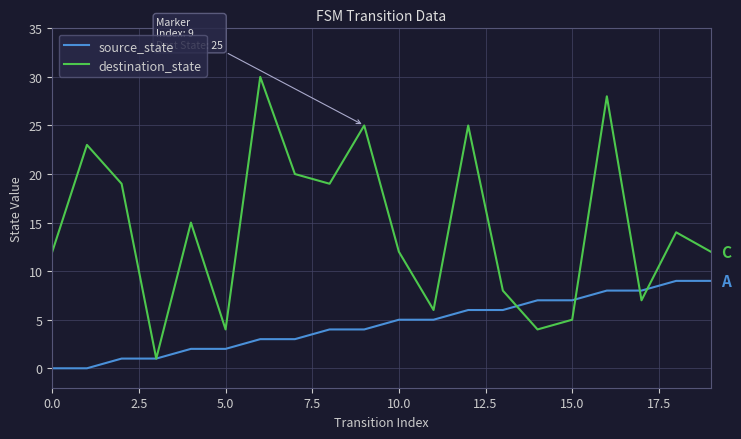

Which series has the widest spread of values?

destination_state